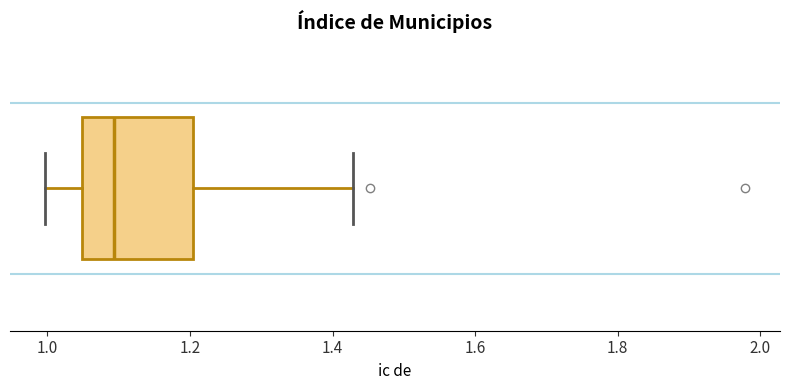

Read this box plot against the x-axis: the position of the median line, the range covered by the box, and the ends of both whiskers. The values are not printed on the chart, so give them approximately, as read against the axis.

median 1.10, box 1.04 to 1.20, whiskers 1.00 to 1.42